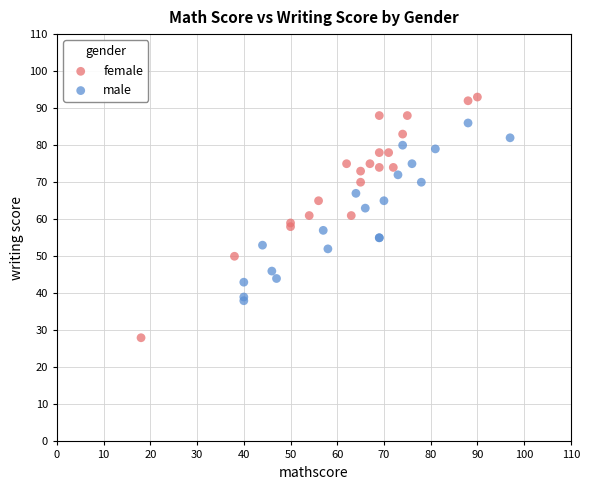

What are all the series names shown in the legend?

female, male